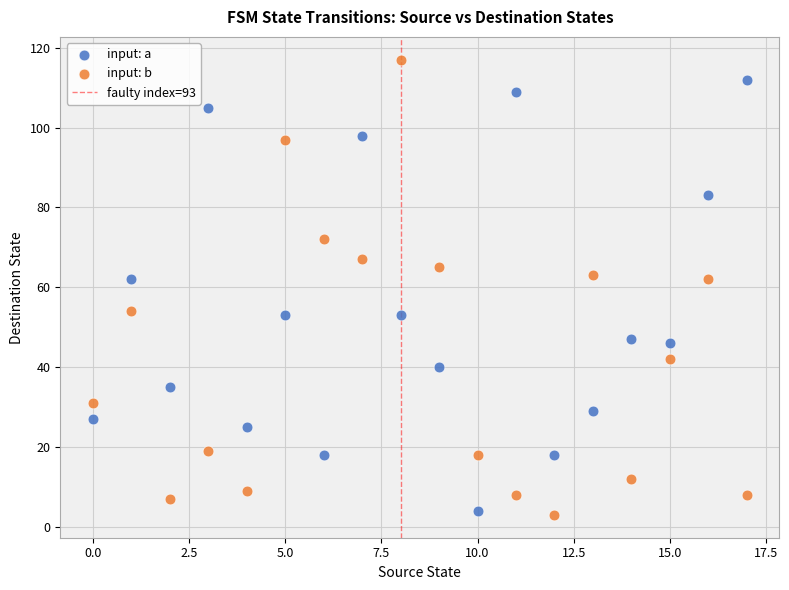

Which series has the widest spread of Y values?

input: b